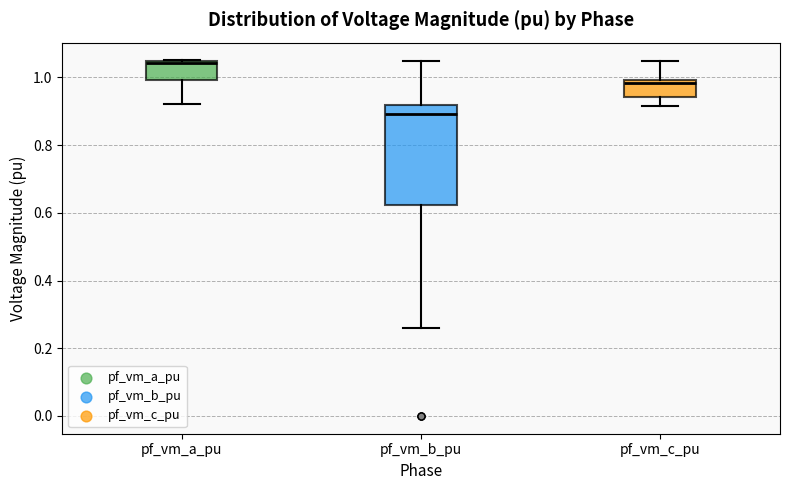

Where is the lower edge of the box for pf_vm_a_pu on the y-axis? The values are not printed on the chart, so give them approximately, as read against the axis.

1.00